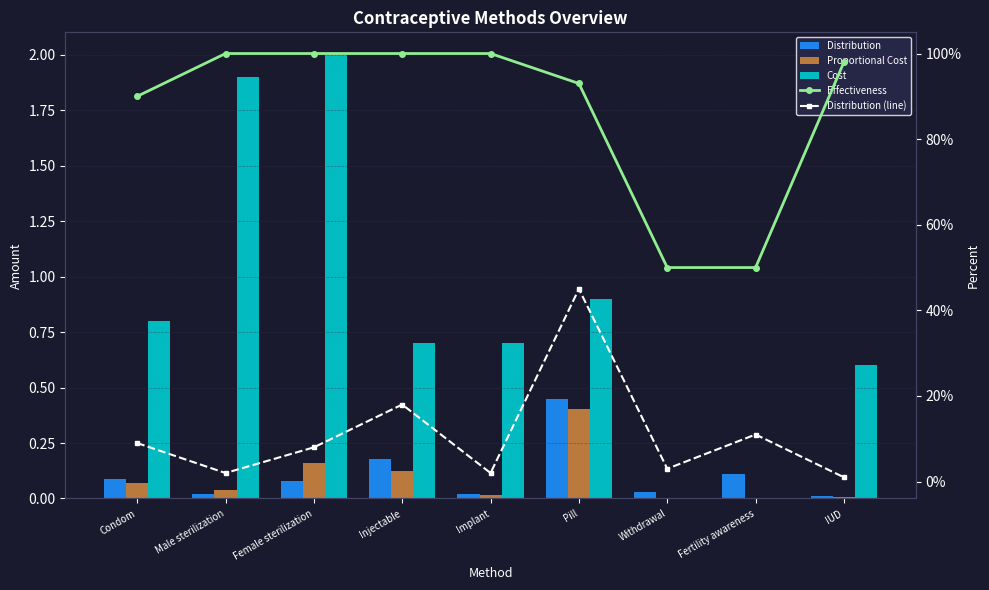

List the labels in order of Proportional Cost value, smallest first.

Withdrawal, Fertility awareness, IUD, Implant, Male sterilization, Condom, Injectable, Female sterilization, Pill